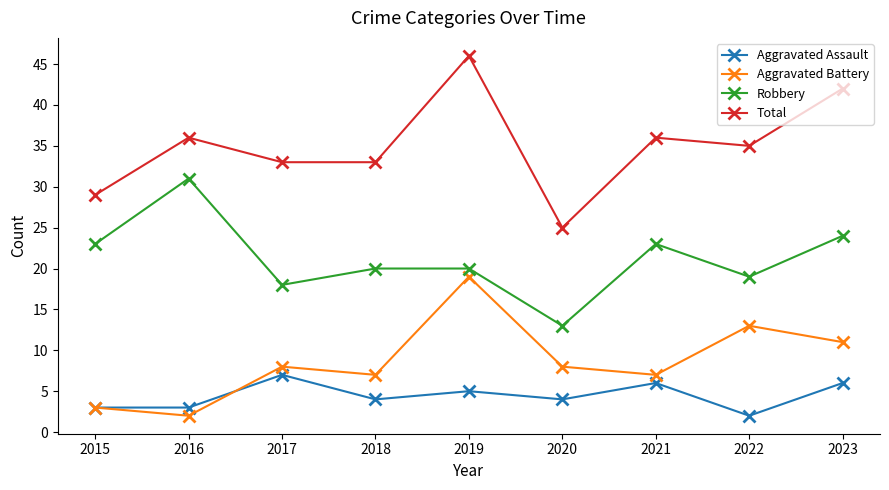

How many lines are shown in the chart?

4